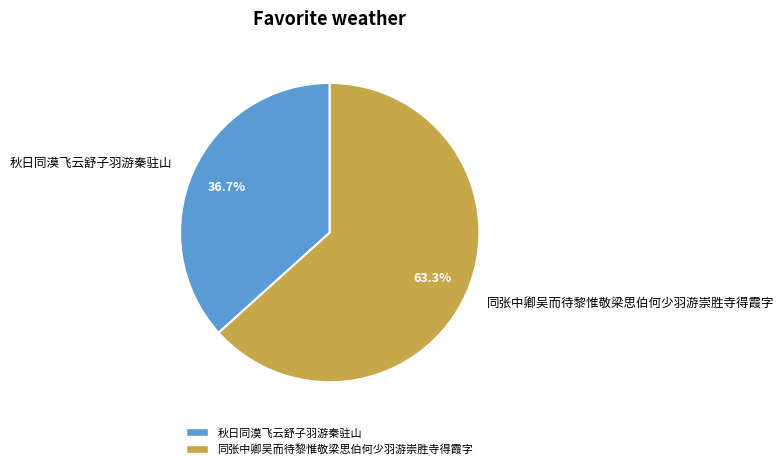

What percentage is NOT represented by 同张中卿吴而待黎惟敬梁思伯何少羽游崇胜寺得霞字?

36.7%